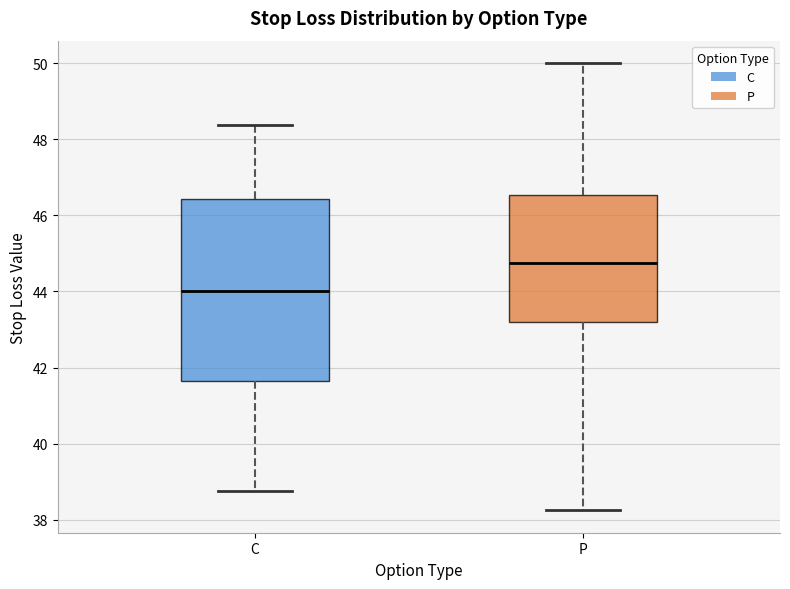

Which box's median line is the lowest?

C